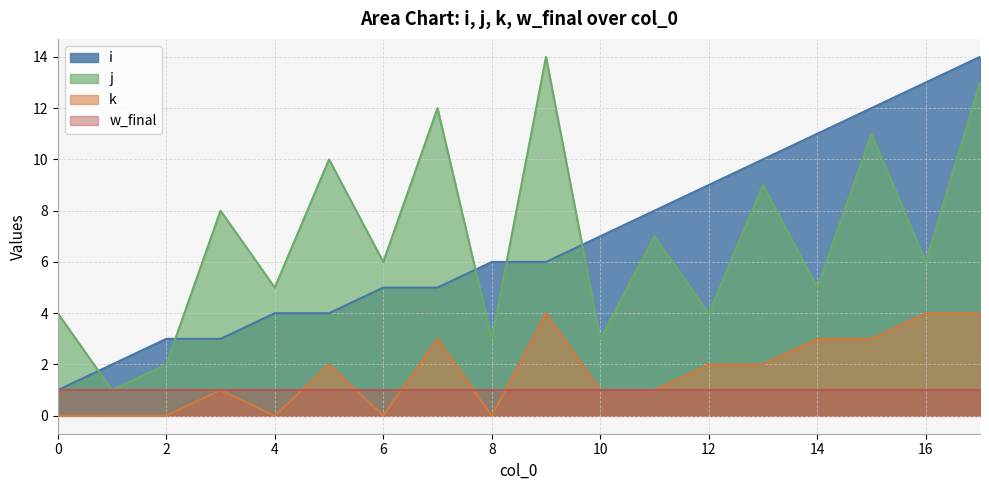

The value of i at 8 is 9. True or false?

False